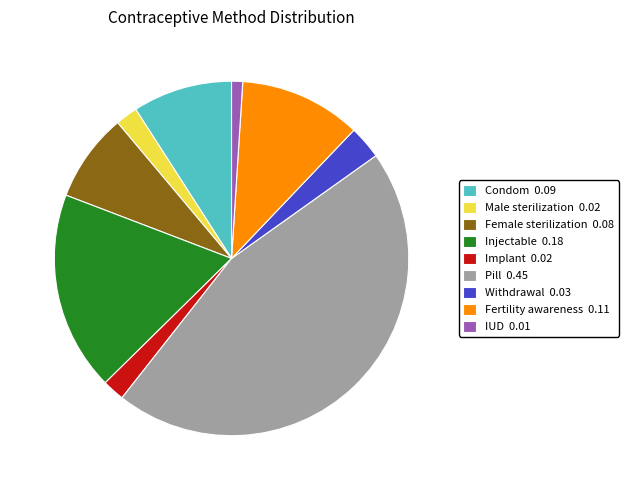

Combined, do Condom 0.09 and Pill 0.45 account for over 50%?

Yes